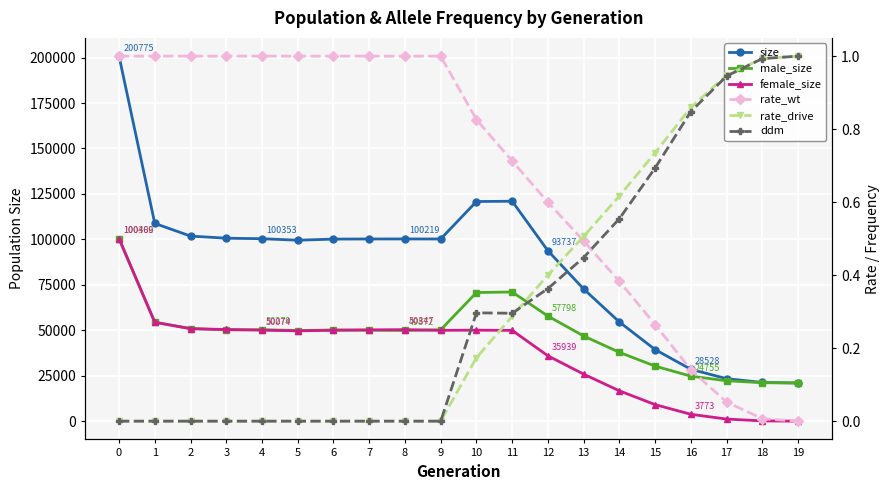

What is the difference between the maximum and minimum values in the rate_wt series?

1.0